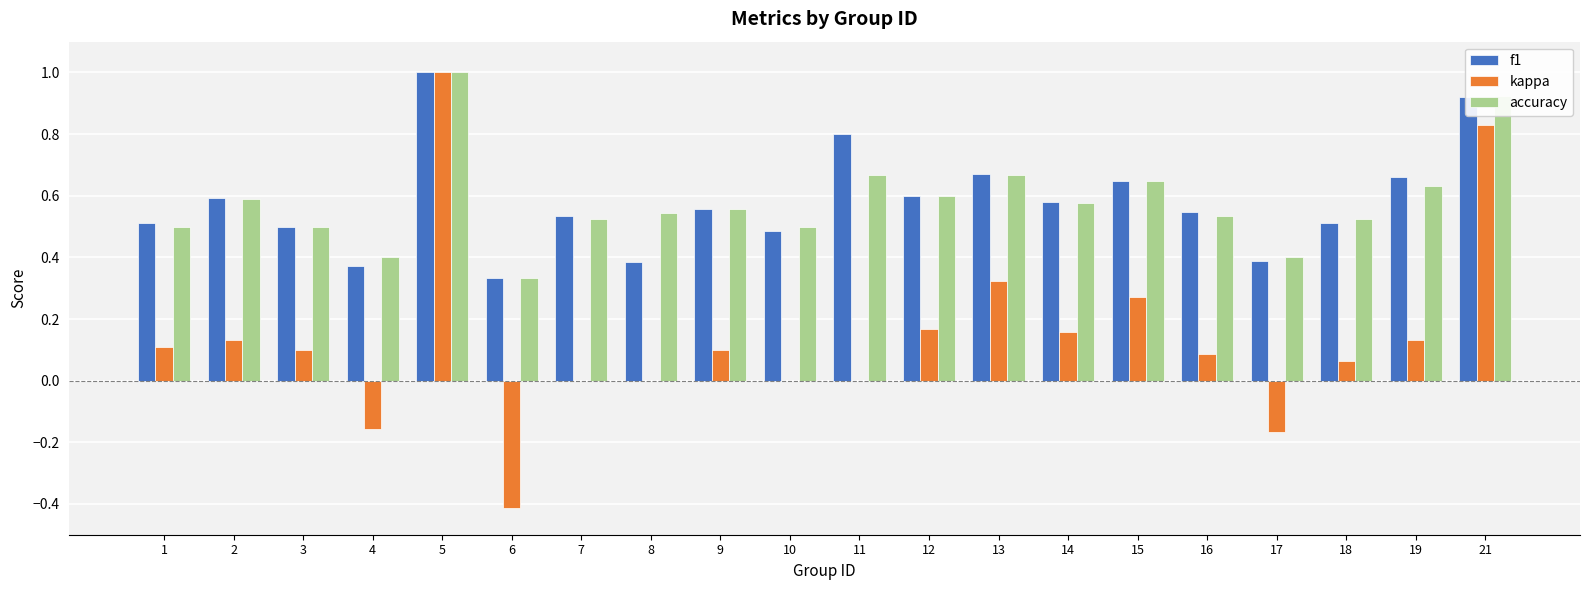

What is the maximum value for accuracy?

1.0